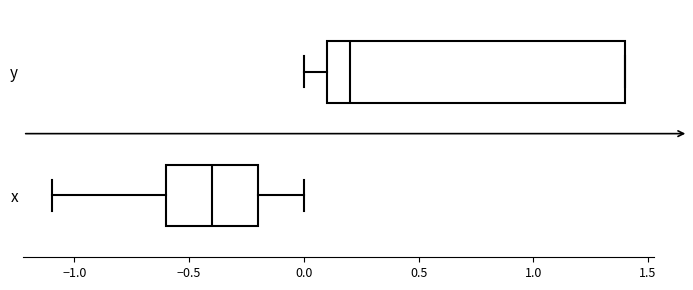

Comparing the boxes themselves (not the whiskers), which one is the widest?

y